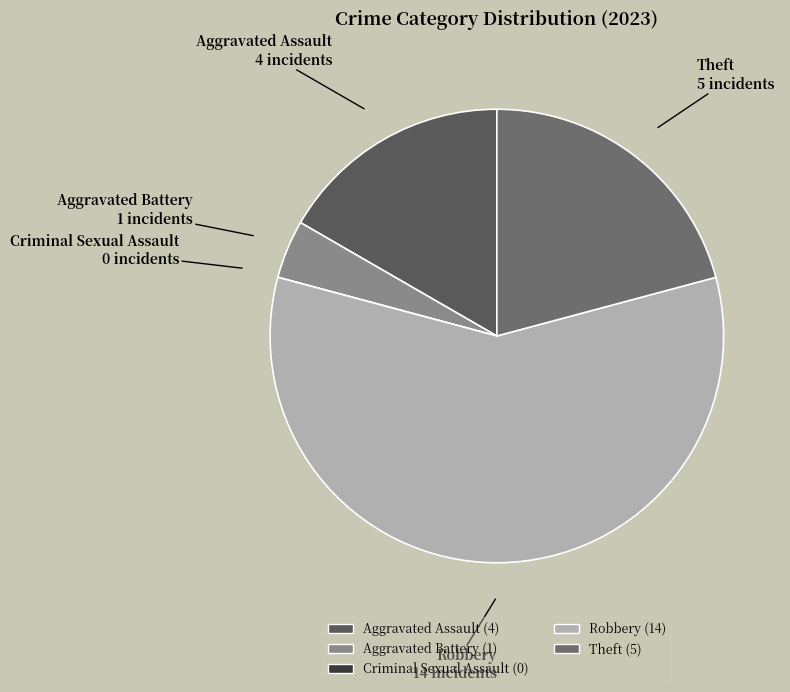

Is it true that Robbery is 70% of the pie?

False